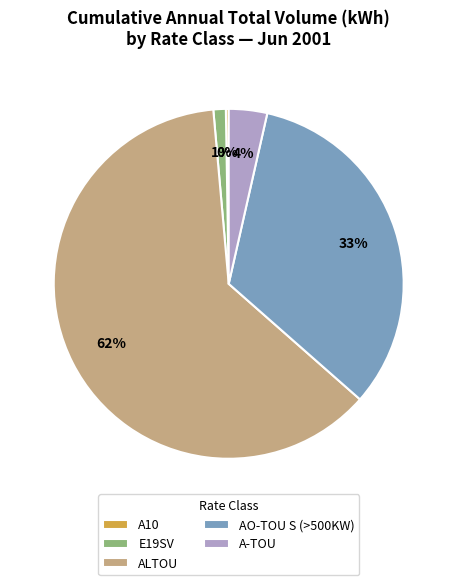

Which slice is the largest?

ALTOU